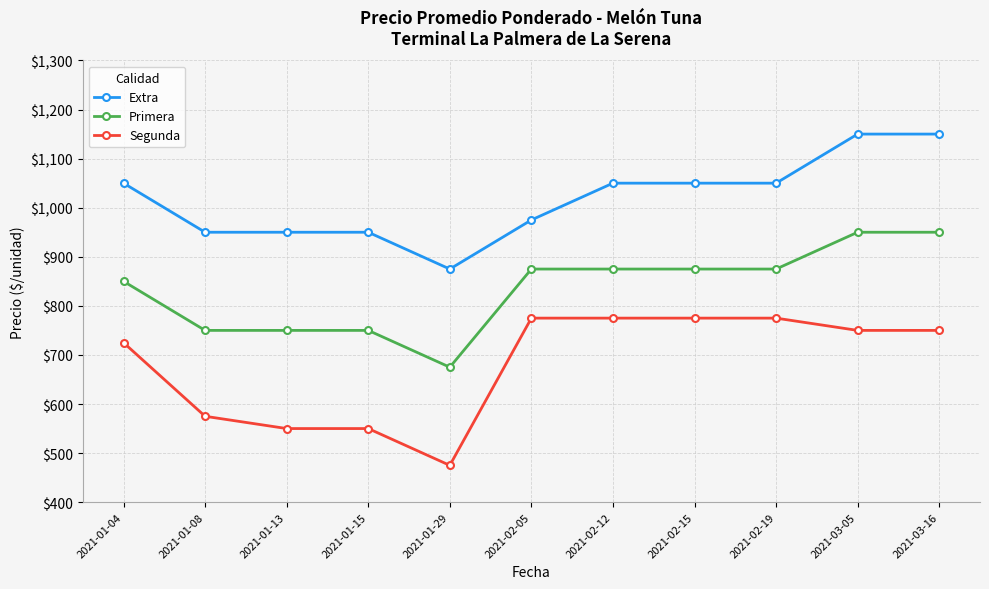

At how many categories does at least one series exceed 593?

11